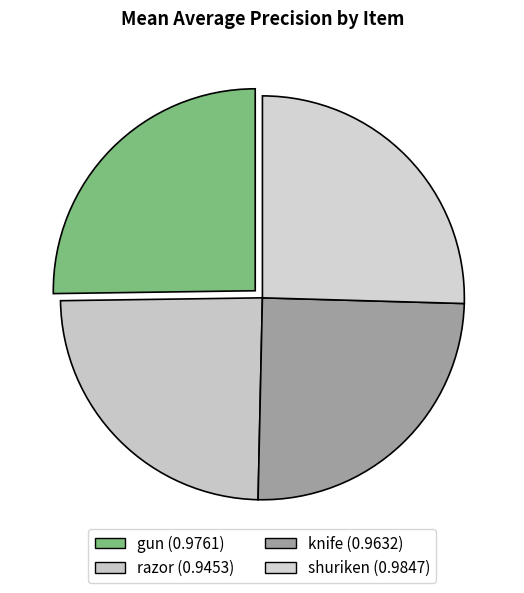

How many segments does this pie chart have?

4